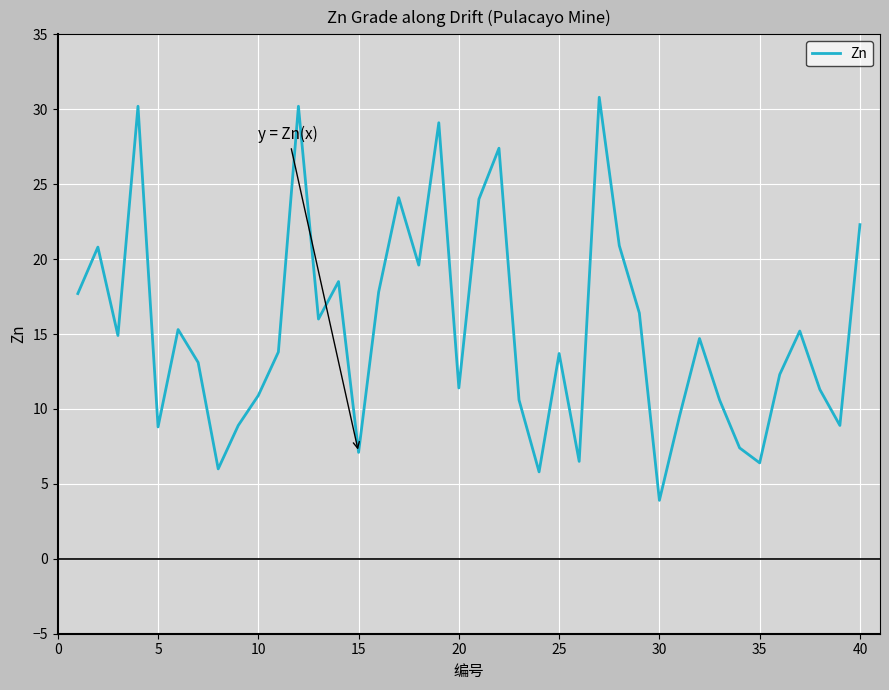

What is the difference between the maximum and minimum values?

26.9